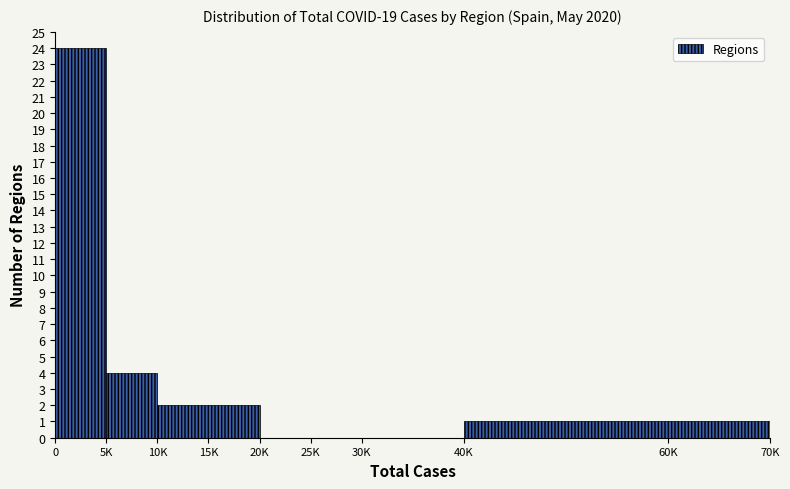

Reading left to right, extract all data points from this chart.

0=24	5K=4	10K=2	15K=2	20K=0	25K=0	30K=0	40K=1	60K=1